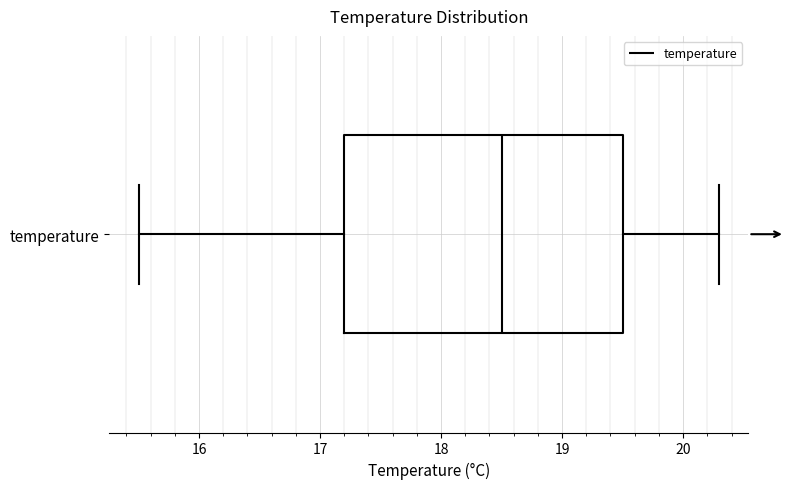

Where does the median line of the box for temperature sit on the x-axis? The values are not printed on the chart, so give them approximately, as read against the axis.

18.5